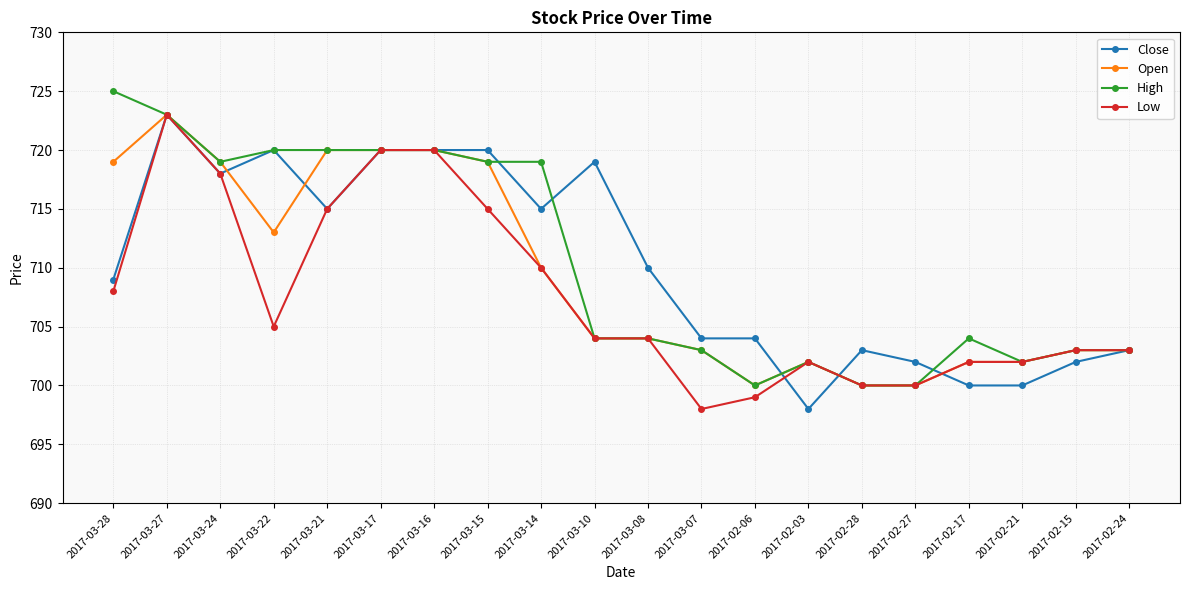

Is it true that Close equals 1004 at 2017-03-24?

False